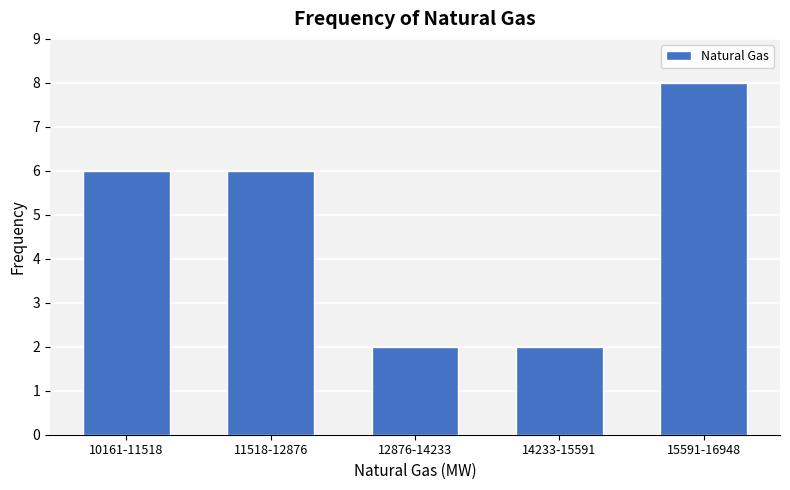

Reading right to left, what are all the values shown in this chart?

8	2	2	6	6